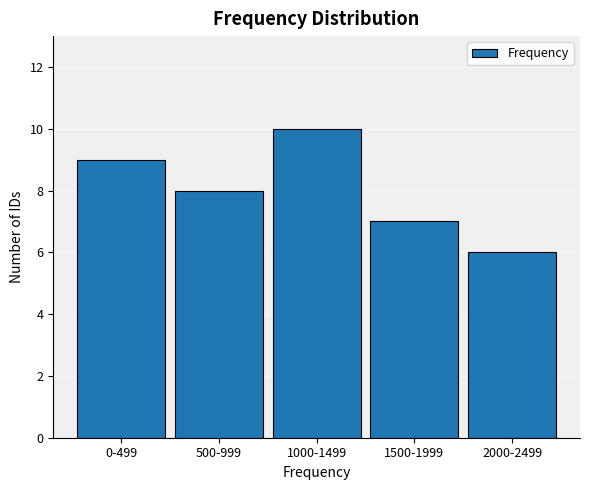

Reading right to left, transcribe all the data shown in this chart.

2000-2499=6	1500-1999=7	1000-1499=10	500-999=8	0-499=9